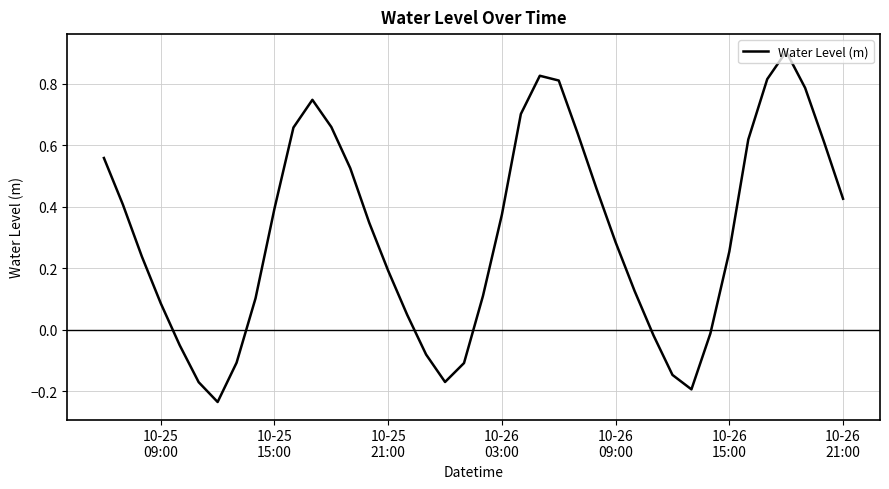

What is the difference between the maximum and minimum values?

1.1